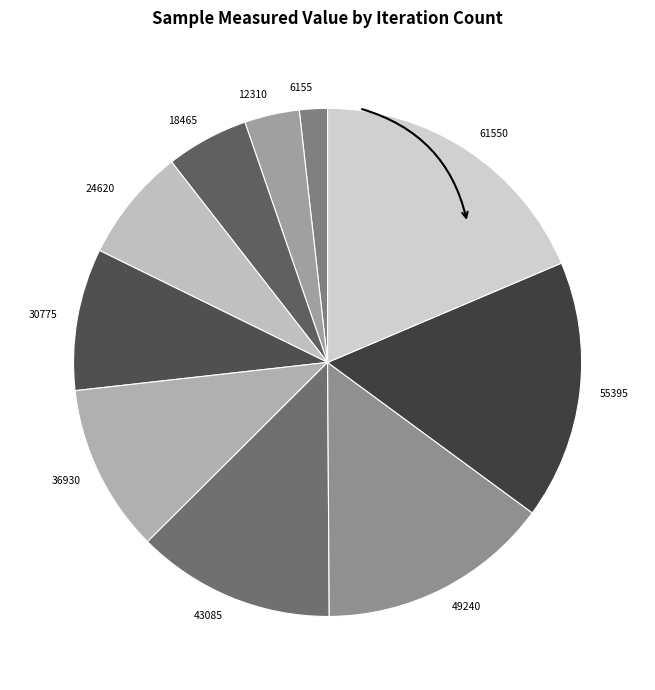

Approximately how many times larger is the value at 61550 compared to 36930?

1.7